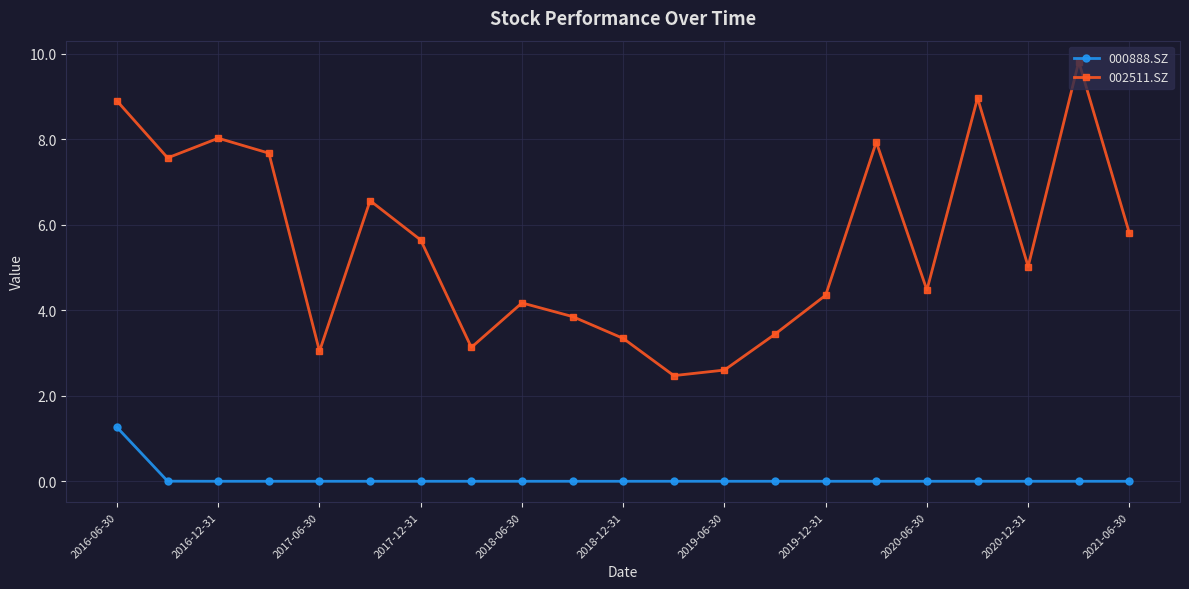

Which series has the widest spread of values?

002511.SZ